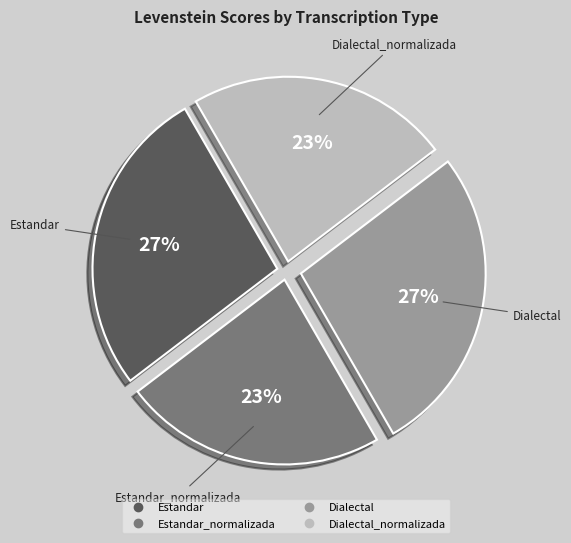

Is there a majority slice in this chart?

No